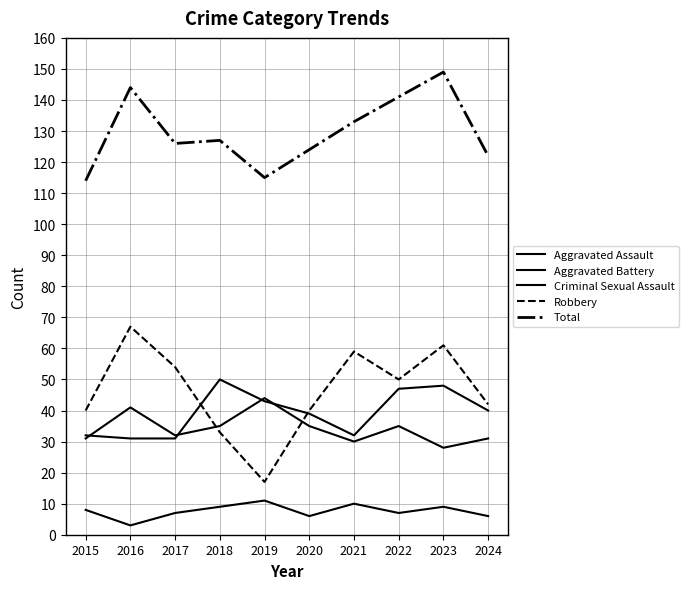

What is the lowest value of the Robbery series?

17